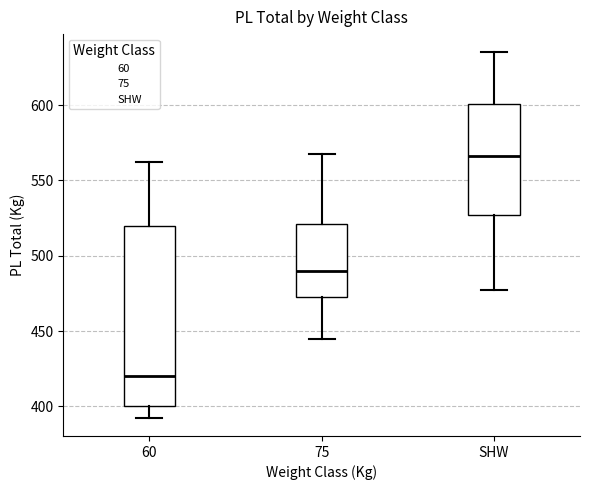

Which box's median line is the lowest?

60